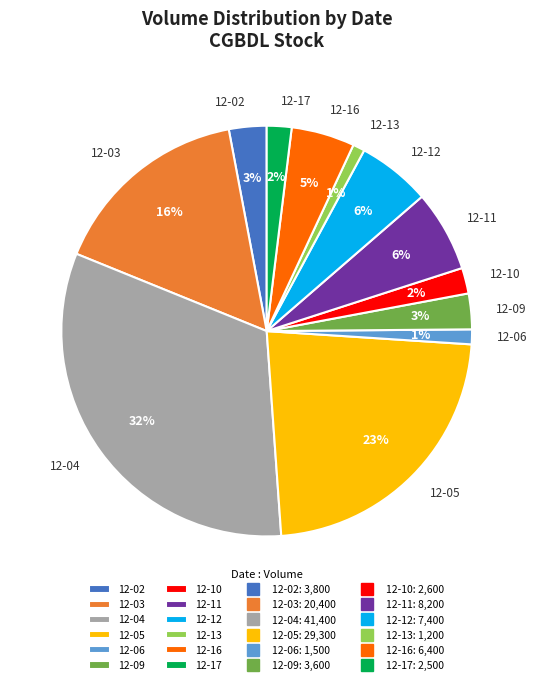

Count the number of slices in the pie.

12